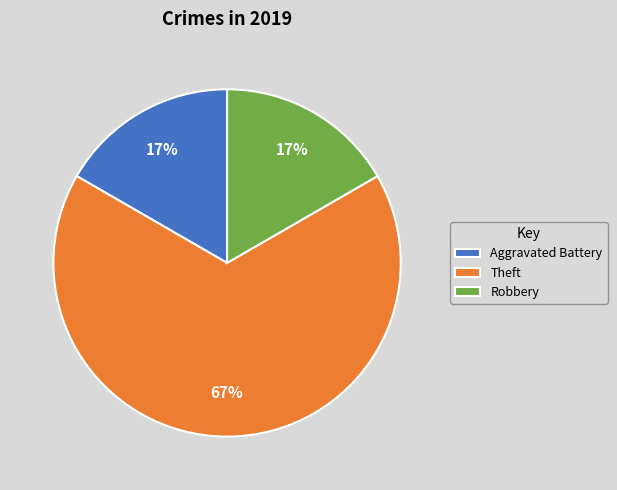

What percentage is the Robbery slice, to the nearest percent?

17%